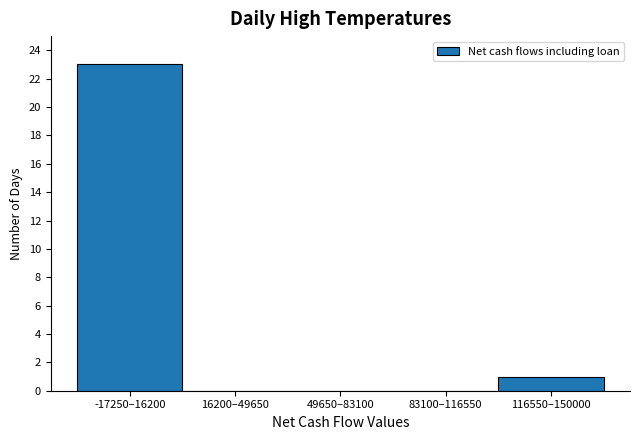

Reading right to left, what are all the values shown in this chart?

116550–150000=1	83100–116550=0	49650–83100=0	16200–49650=0	-17250–16200=23